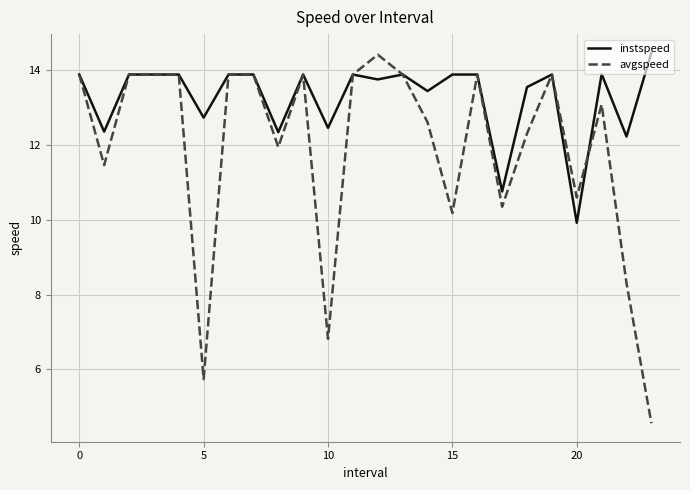

Which series has the largest total across all categories?

instspeed